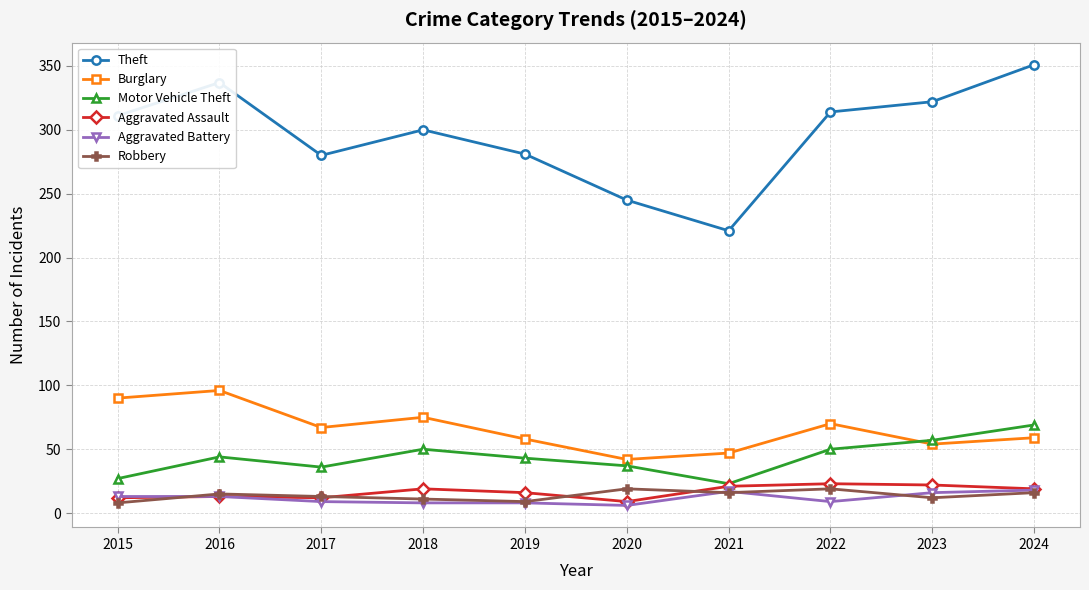

True or false: Theft and Aggravated Battery intersect in this chart.

False